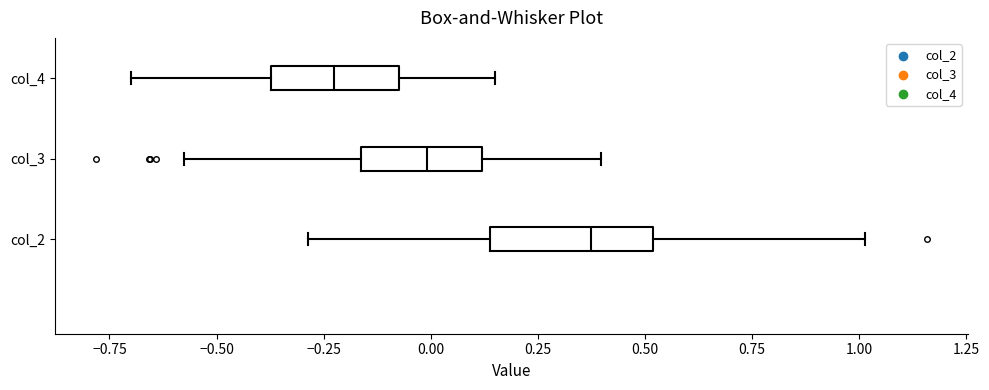

Comparing the boxes themselves (not the whiskers), which one is the widest?

col_2